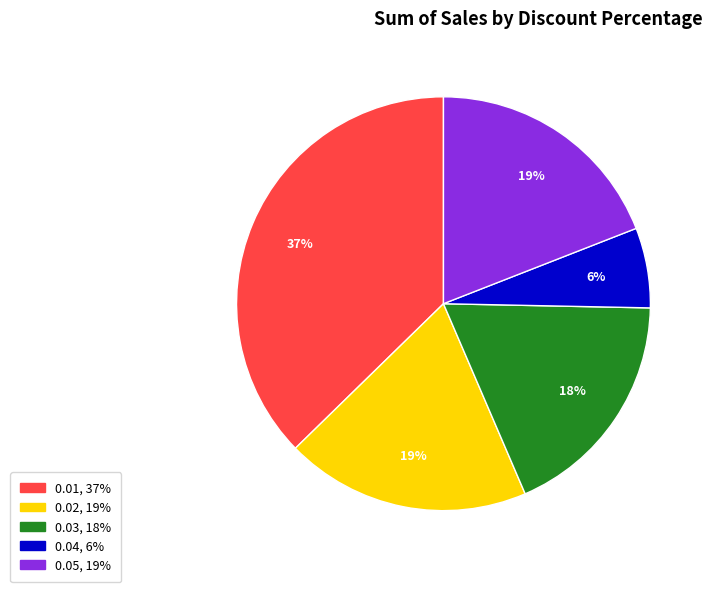

Which slice is the largest?

0.01